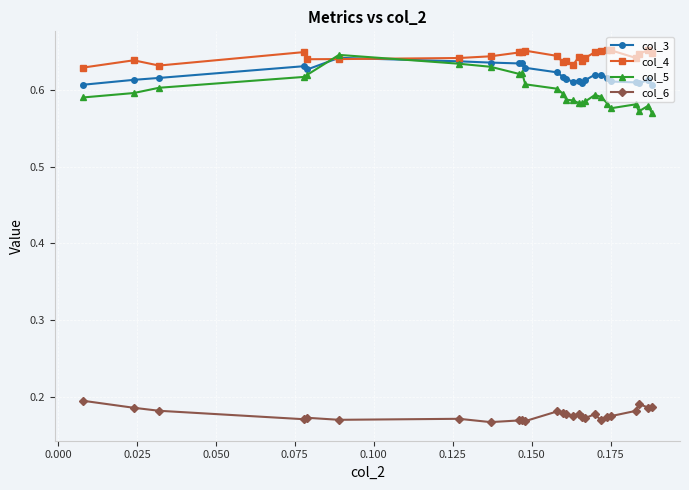

In col_6, how many points are lower than both neighbors (excluding endpoints)?

8